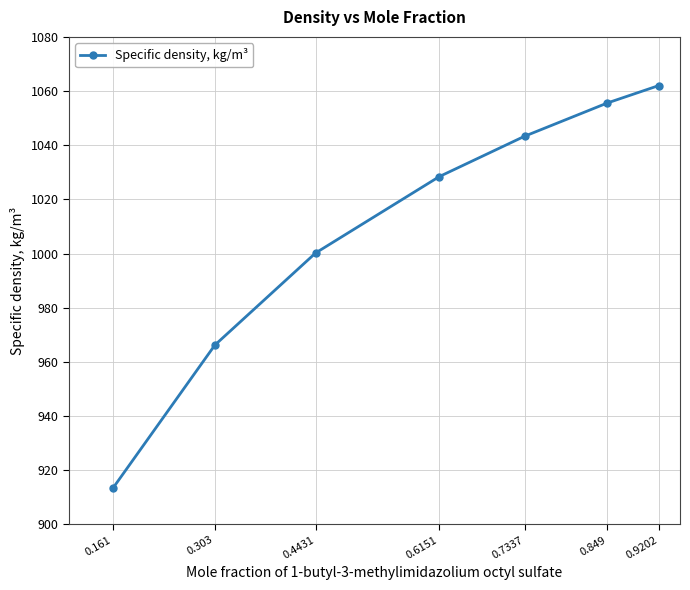

Which category has the lowest value across all series?

0.161